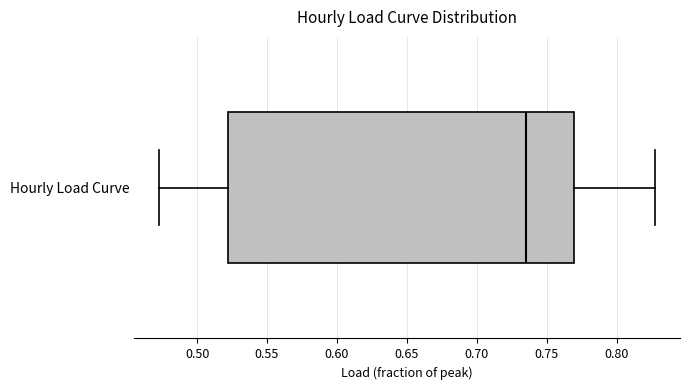

Where does the median line of the box for Hourly Load Curve sit on the x-axis? The values are not printed on the chart, so give them approximately, as read against the axis.

0.735